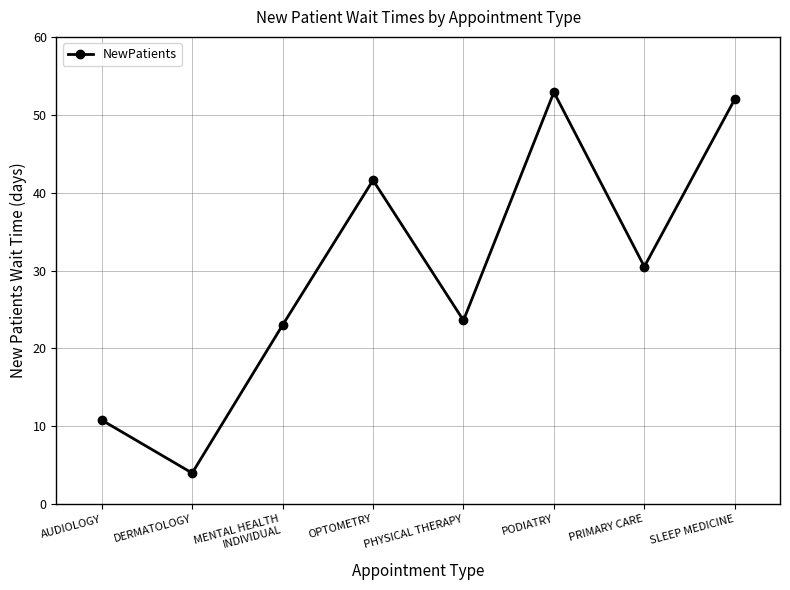

What is the minimum value shown in the chart?

4.0